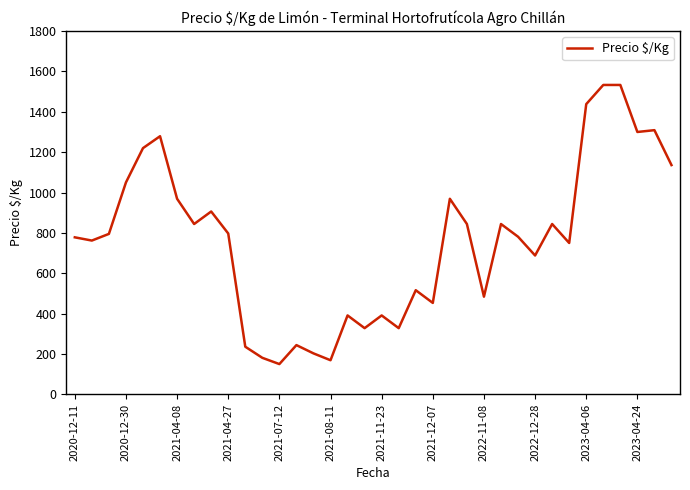

What is the minimum value shown in the chart?

150